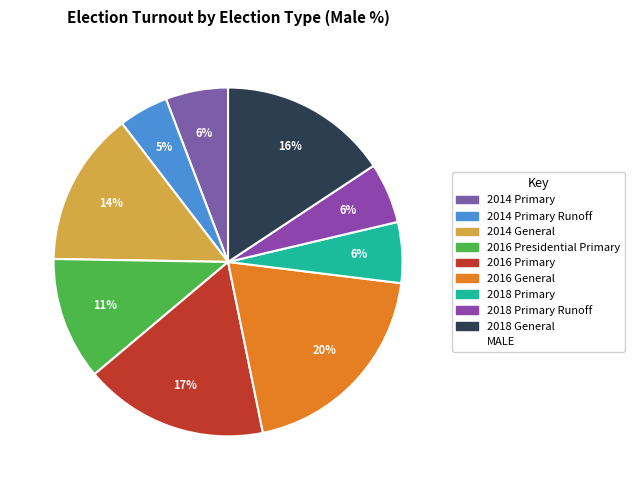

Count the number of slices in the pie.

9